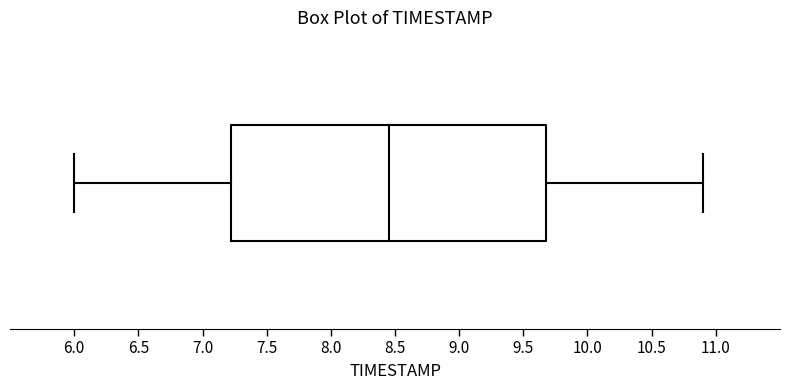

Where is the left edge of the box on the x-axis? The values are not printed on the chart, so give them approximately, as read against the axis.

7.25